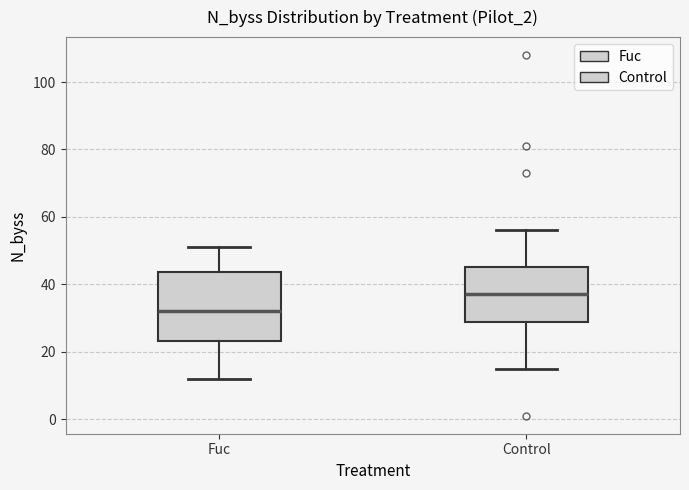

Where does the lower whisker of the box for Control end on the y-axis? The values are not printed on the chart, so give them approximately, as read against the axis.

16